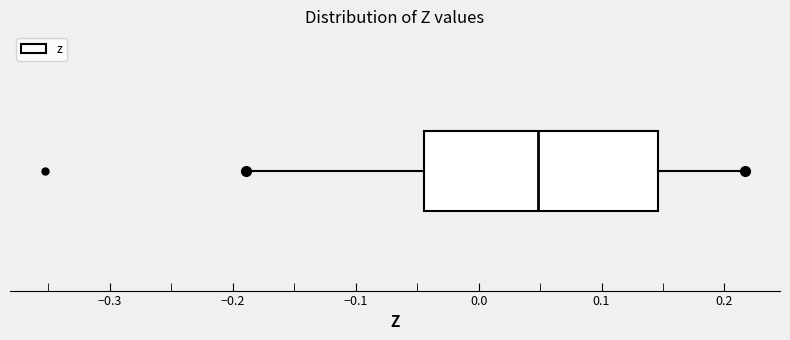

Where does the left whisker of the box end on the x-axis? The values are not printed on the chart, so give them approximately, as read against the axis.

-0.19